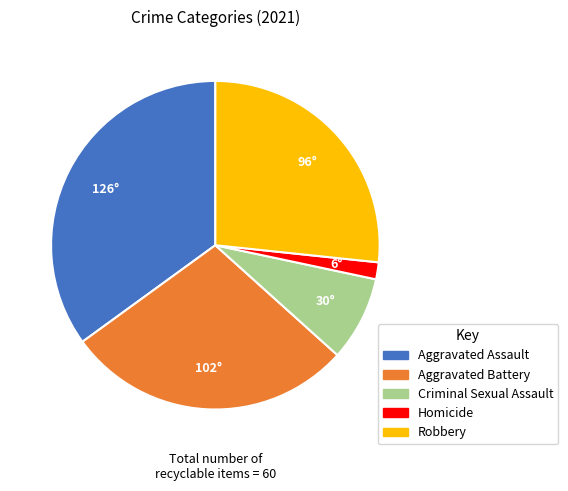

What is the largest slice in the pie chart?

Aggravated Assault